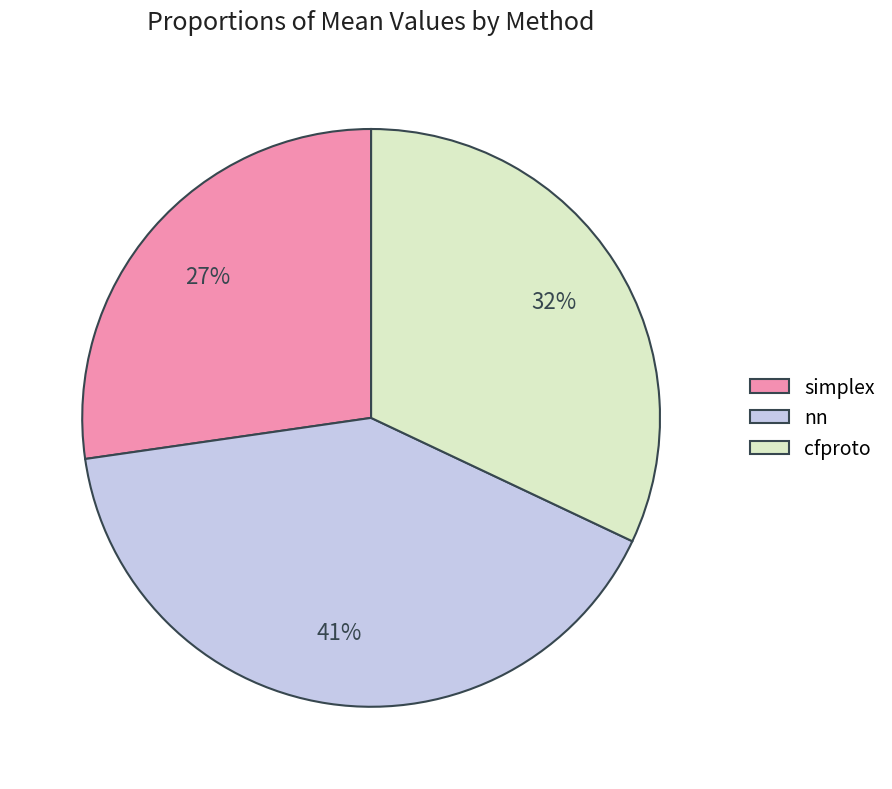

Between nn and simplex, which is larger?

nn